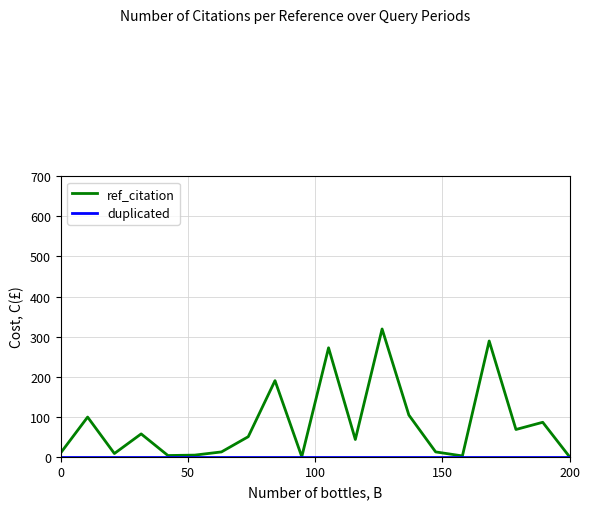

Which series has the largest total across all categories?

ref_citation